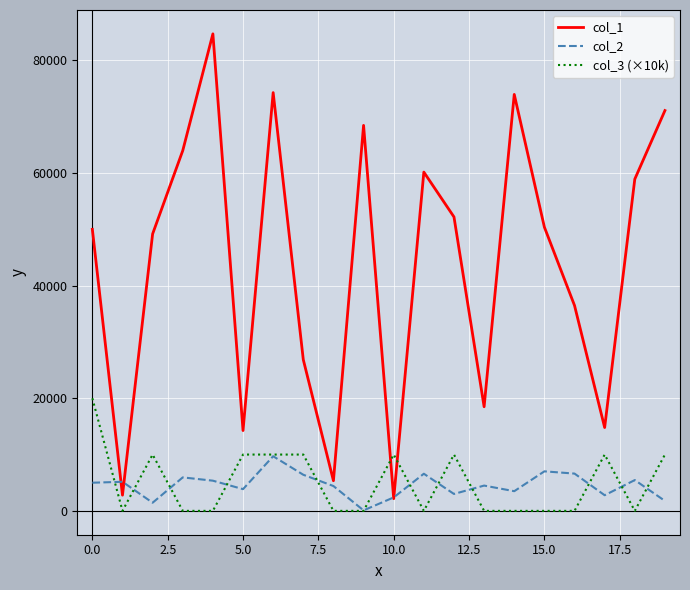

Which series has the largest total across all categories?

col_1